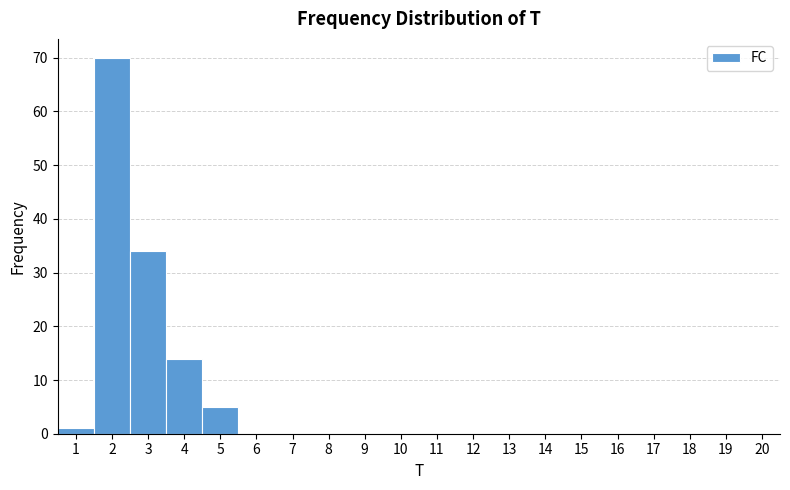

What is the height of the bar covering 3.5 to 4.5 on the x-axis? The values are not printed on the chart, so give them approximately, as read against the axis.

14